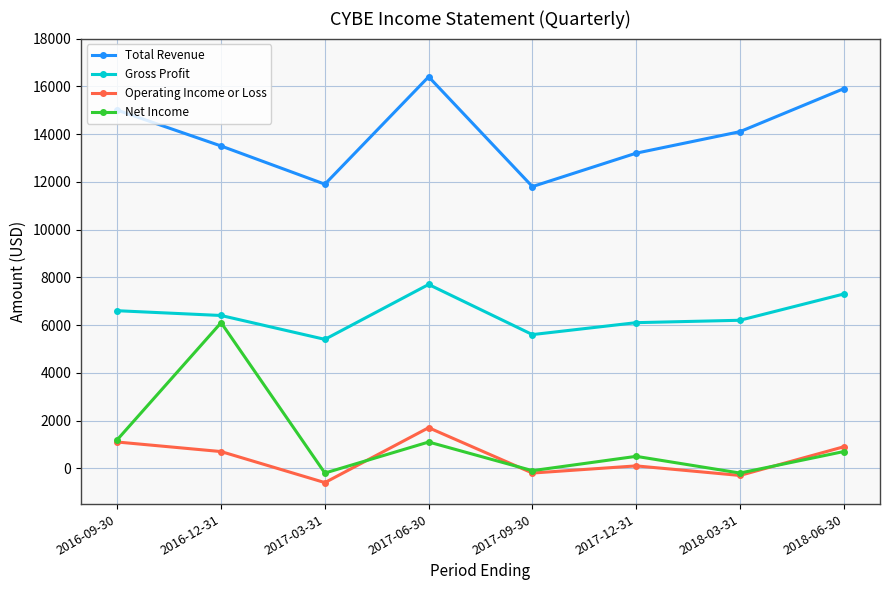

The value of Total Revenue at 2018-06-30 is 10218. True or false?

False